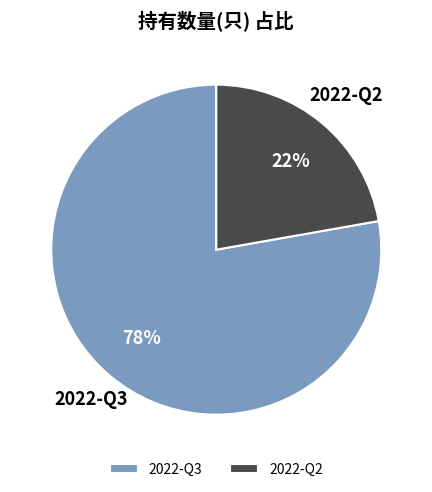

Does 2022-Q2 account for over 50% of the chart?

No